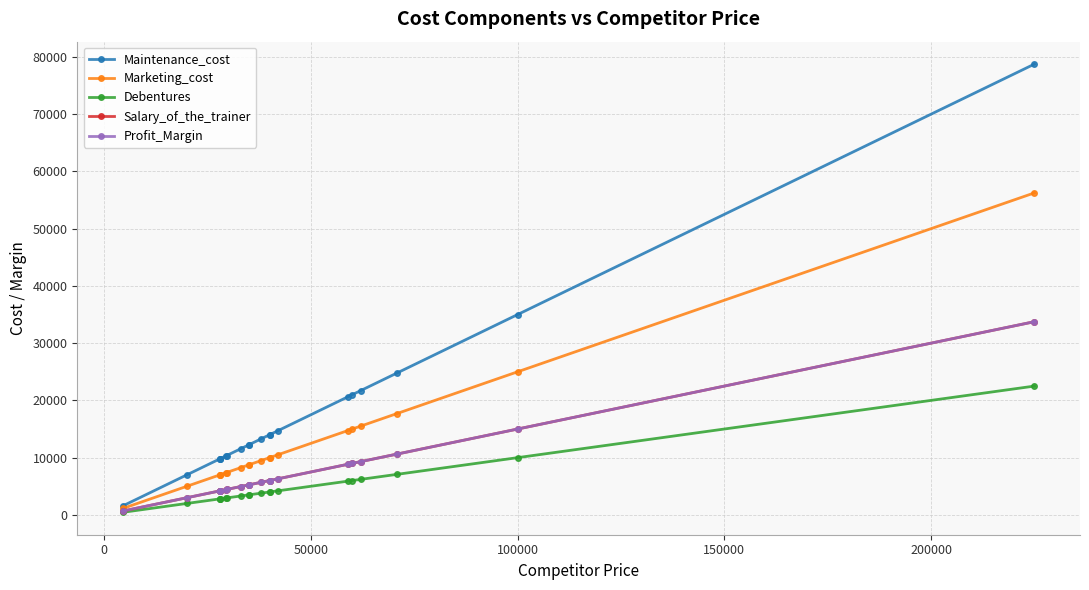

Which series has the largest range (max minus min)?

Maintenance_cost